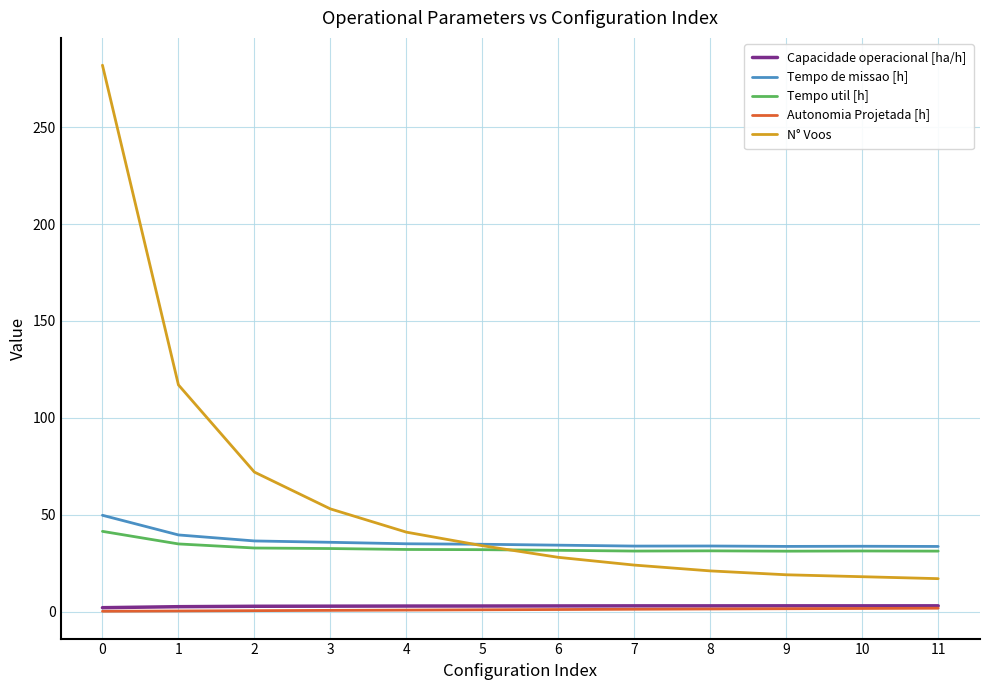

What is the greatest value displayed?

282.0